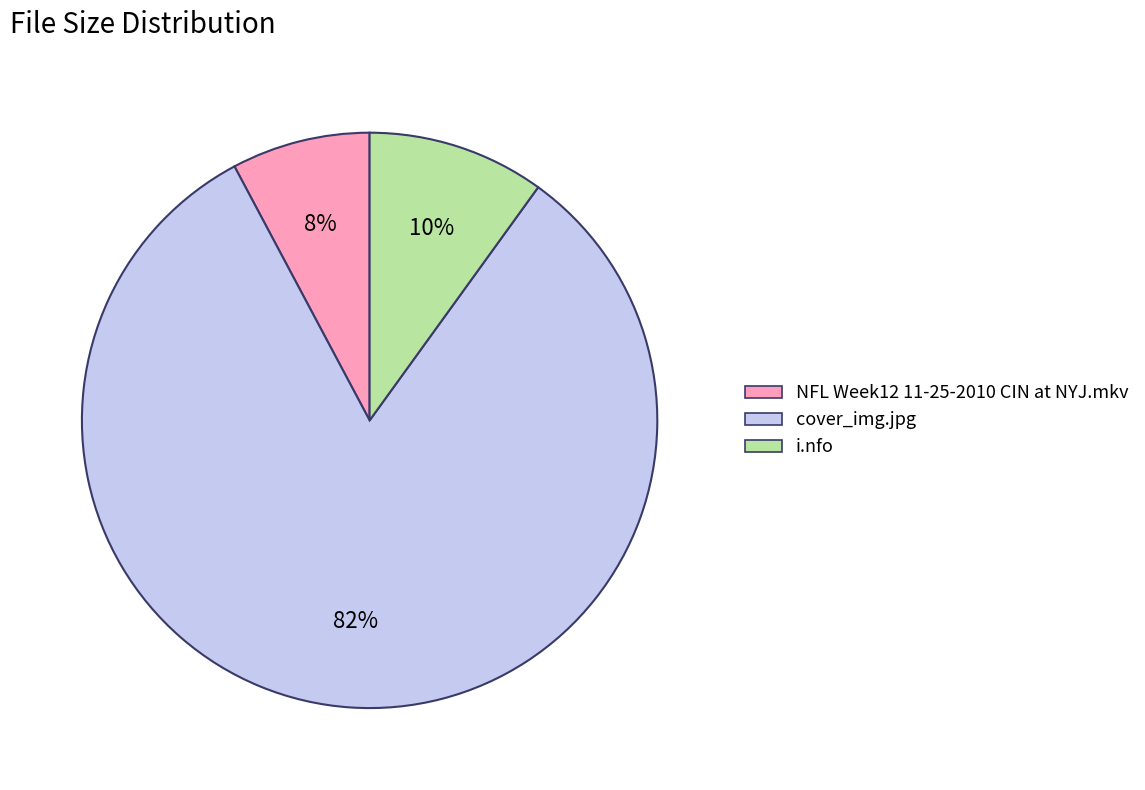

Count the number of slices in the pie.

3